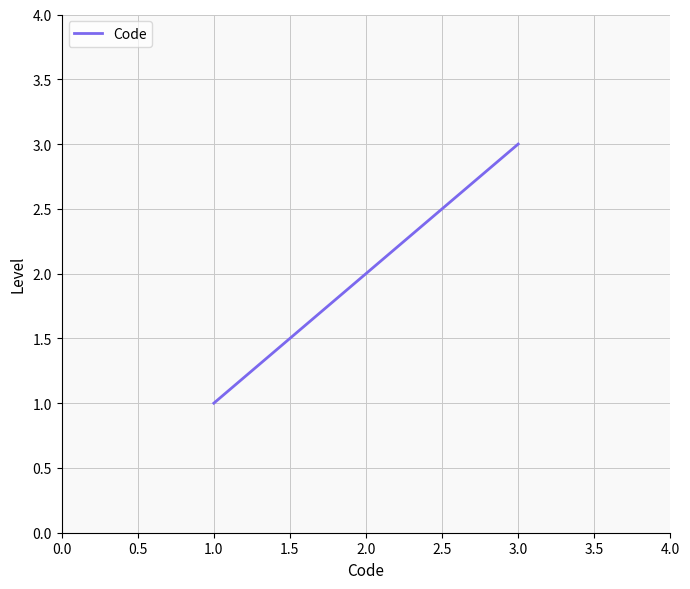

How many lines are shown in the chart?

1